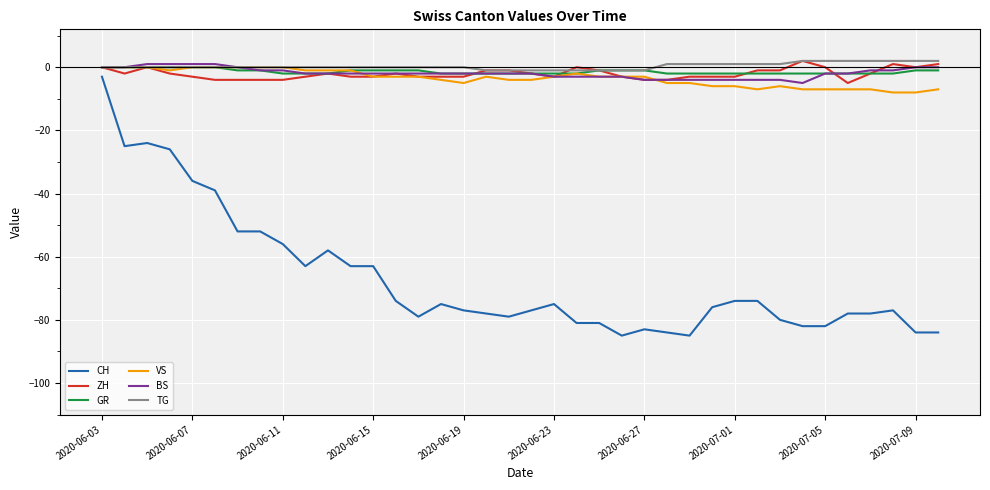

What is the minimum value shown in the chart?

-85